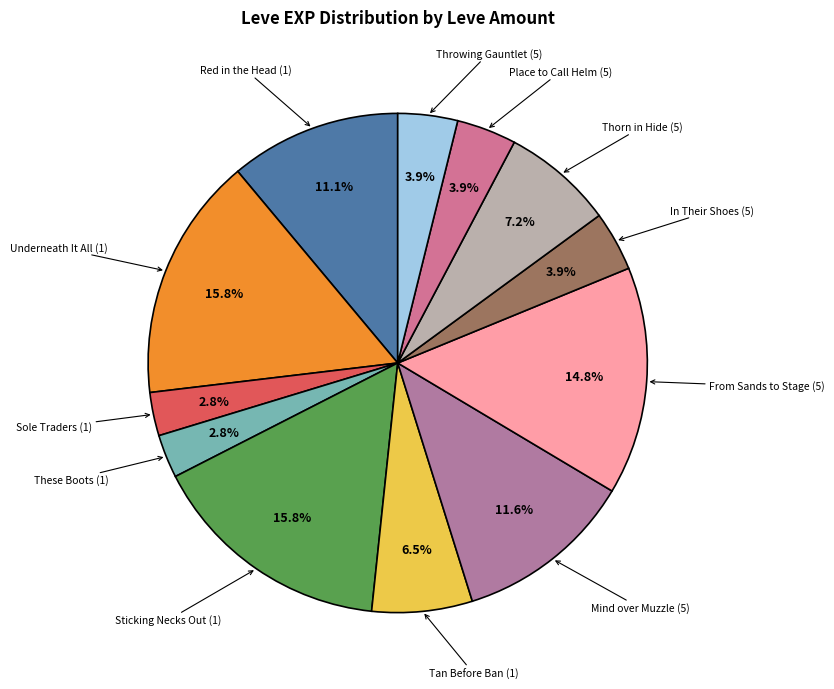

To the nearest percent, what is the difference between the largest and smallest slice percentages?

13%